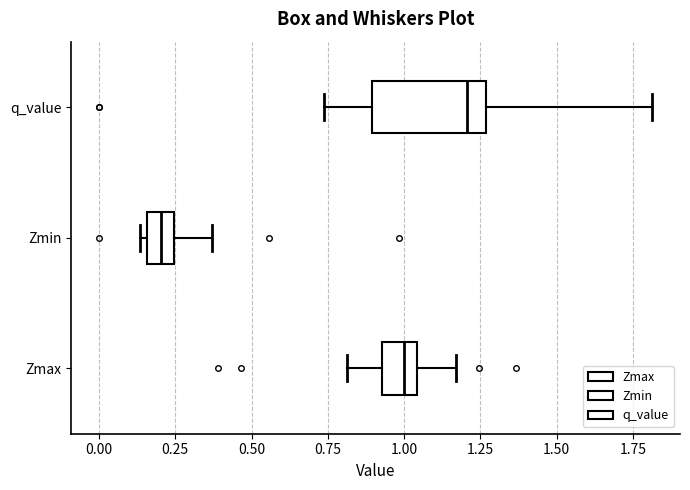

Which box has the furthest to the right median line?

q_value